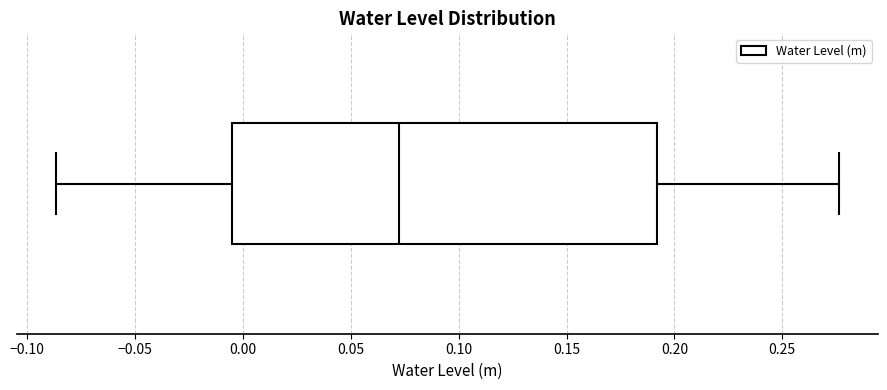

Where is the left edge of the box on the x-axis? The values are not printed on the chart, so give them approximately, as read against the axis.

-0.005